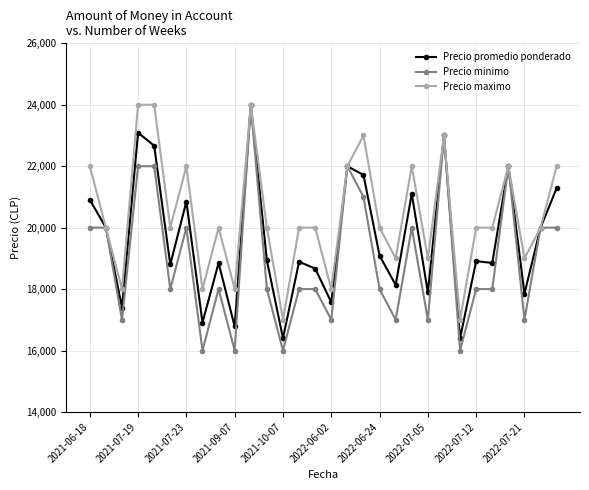

How many categories are shown in the chart?

30